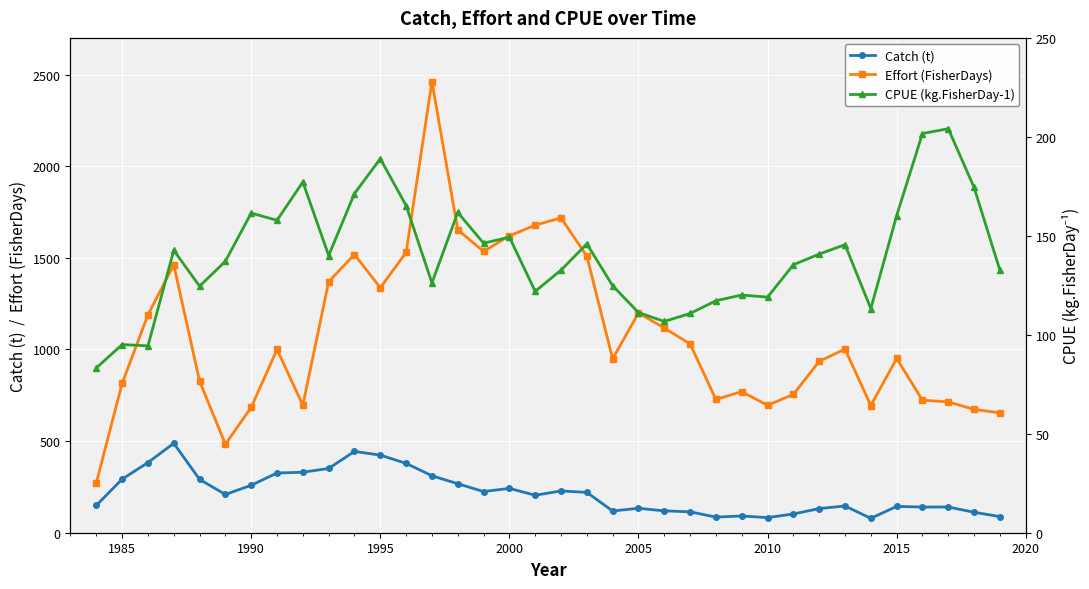

What is the value of the Effort (FisherDays) point at the 12th from the left?

1337.0